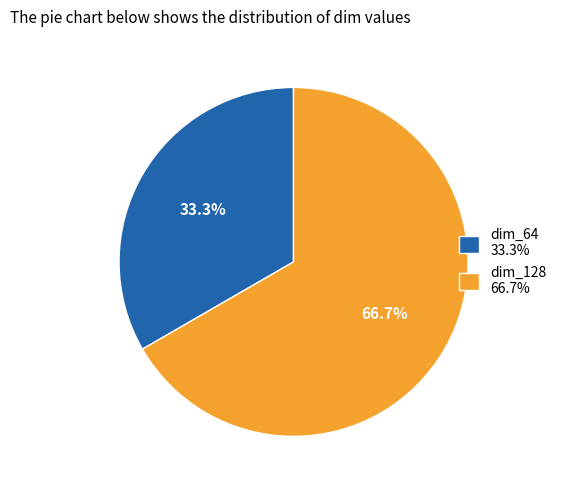

Is there any slice that represents more than half of the pie?

Yes